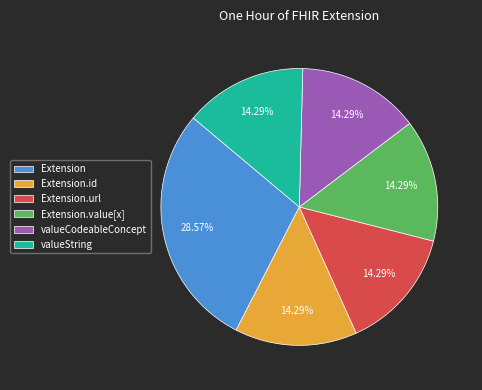

How many slices are in this pie chart?

6